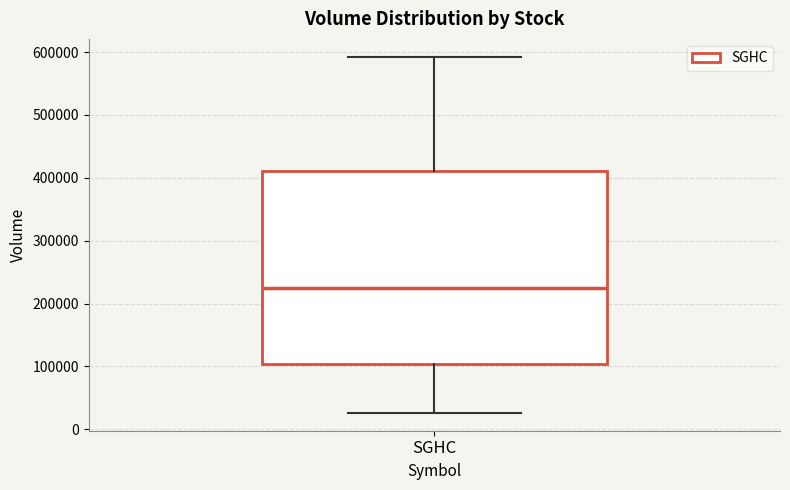

Read this box plot against the y-axis: the position of the median line, the range covered by the box, and the ends of both whiskers. The values are not printed on the chart, so give them approximately, as read against the axis.

median 220000, box 100000 to 410000, whiskers 30000 to 590000